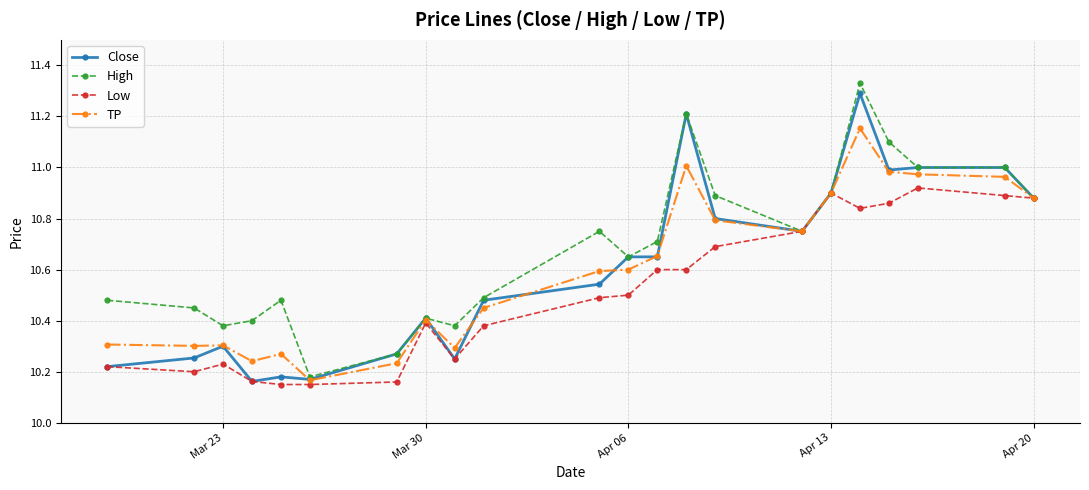

How many data points does each series have?

22